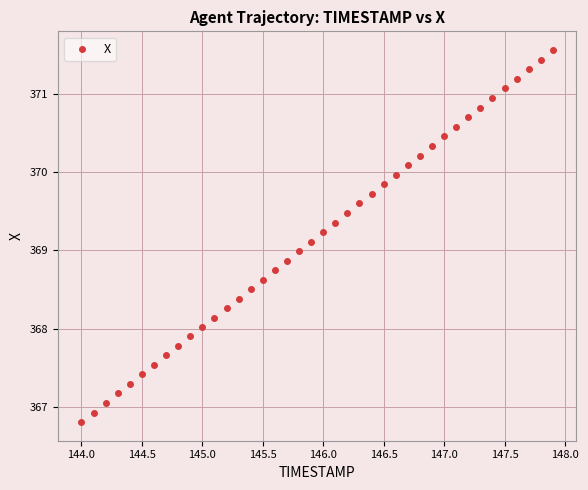

What is the range of Y values (max minus min)?

4.7